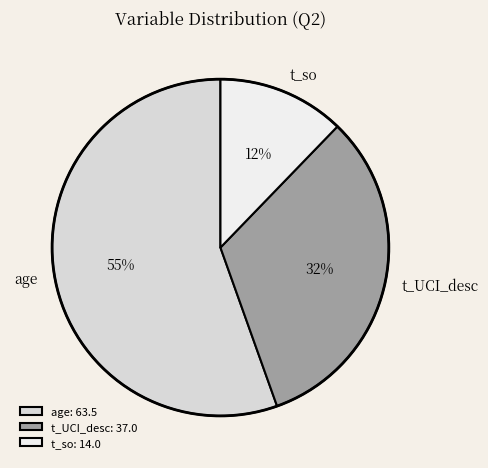

What percentage is the t_UCI_desc slice, to the nearest percent?

32%